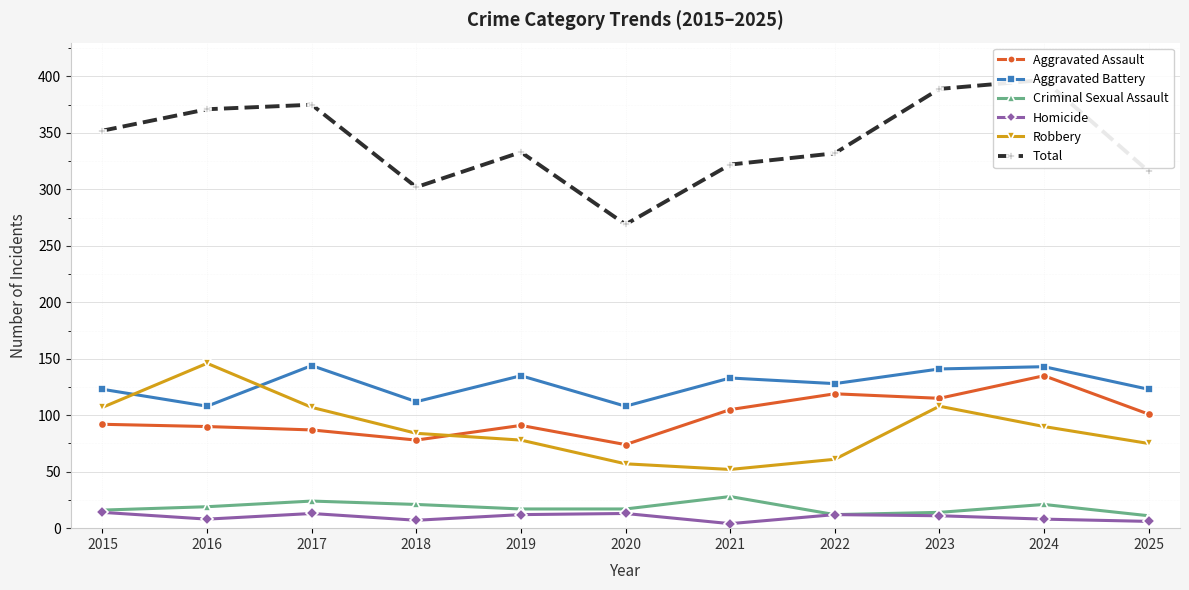

Where is the first local minimum for Homicide?

2016